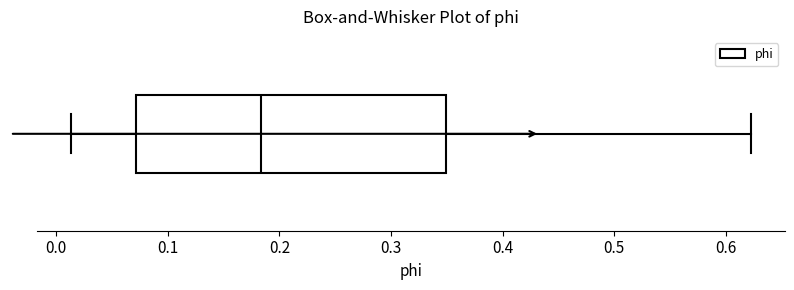

Read this box plot against the x-axis: the position of the median line, the range covered by the box, and the ends of both whiskers. The values are not printed on the chart, so give them approximately, as read against the axis.

median 0.18, box 0.07 to 0.35, whiskers 0.01 to 0.62